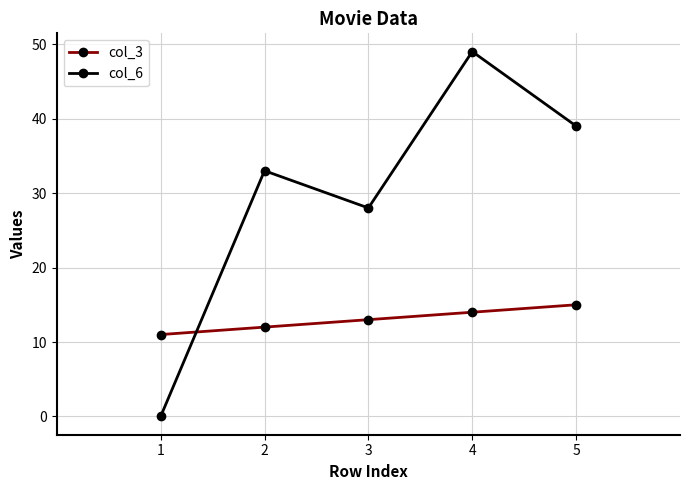

At which category does the chart reach its minimum across all series?

1